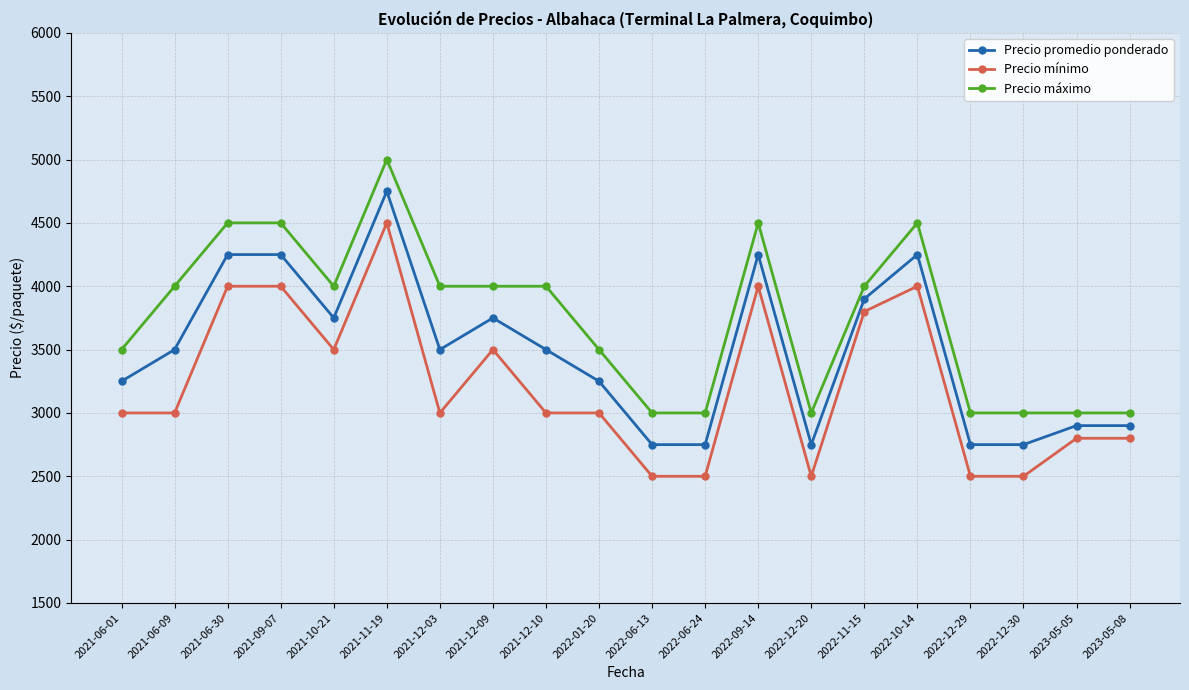

What position from the right is 2022-06-13?

10